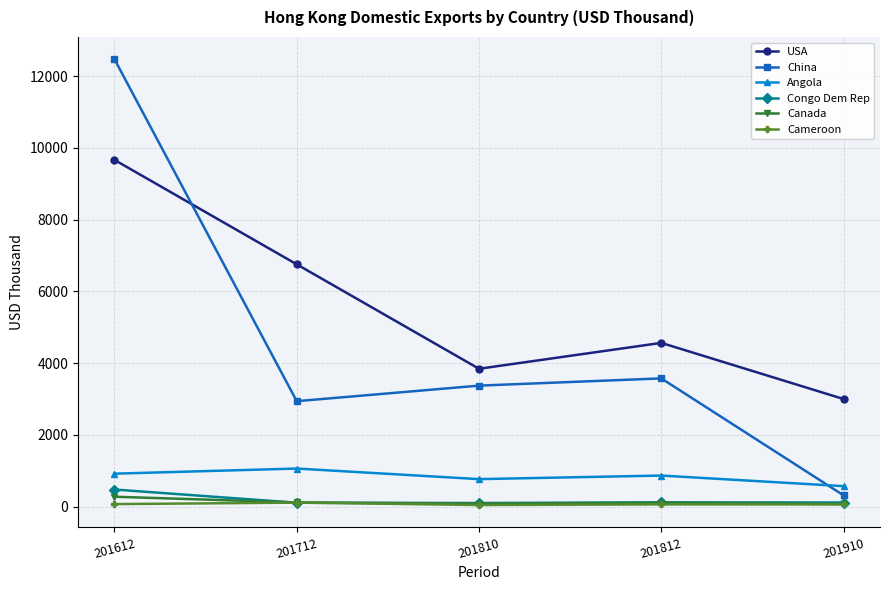

At how many categories does at least one series exceed 450?

5